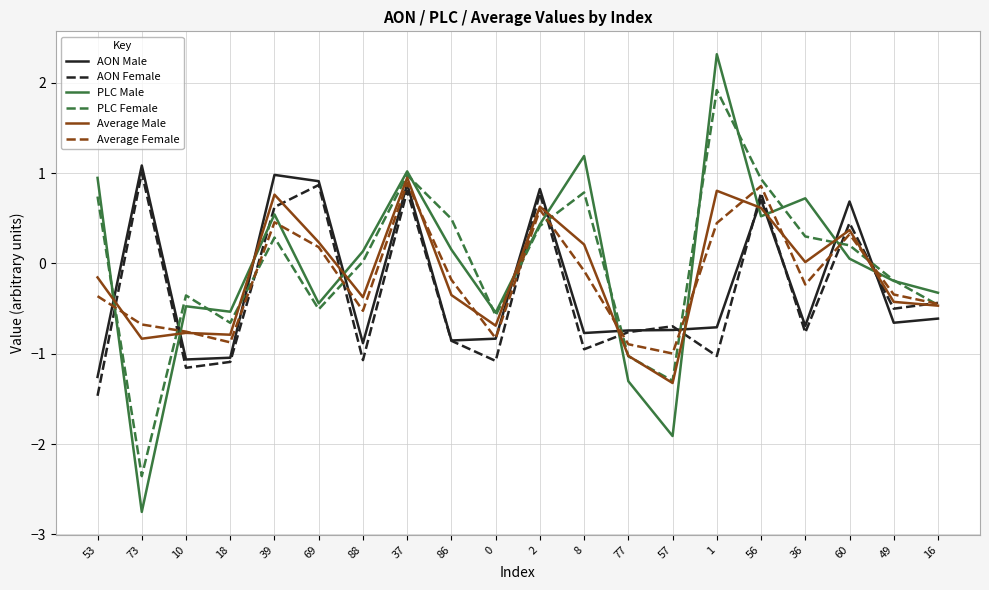

What is the maximum value shown in the chart?

2.3